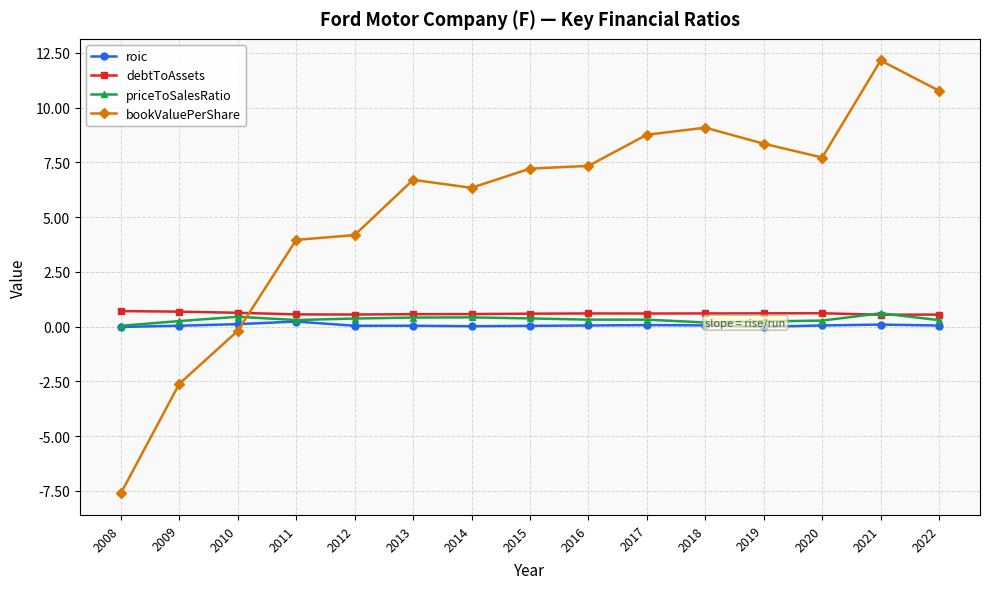

True or false: bookValuePerShare and priceToSalesRatio intersect in this chart.

True